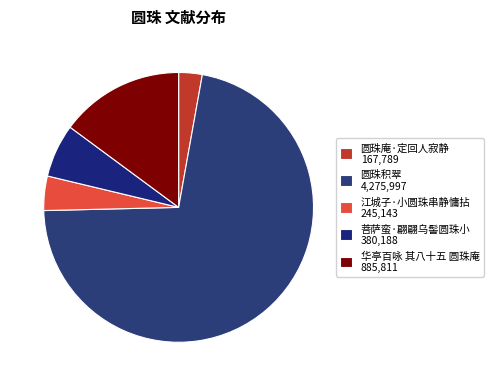

Which category has the smallest portion of the pie?

圆珠庵·定回人寂静